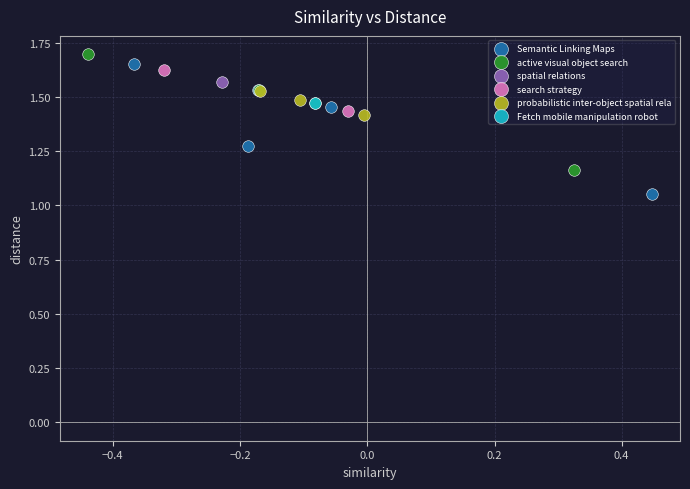

Which series reaches the maximum Y coordinate?

active visual object search